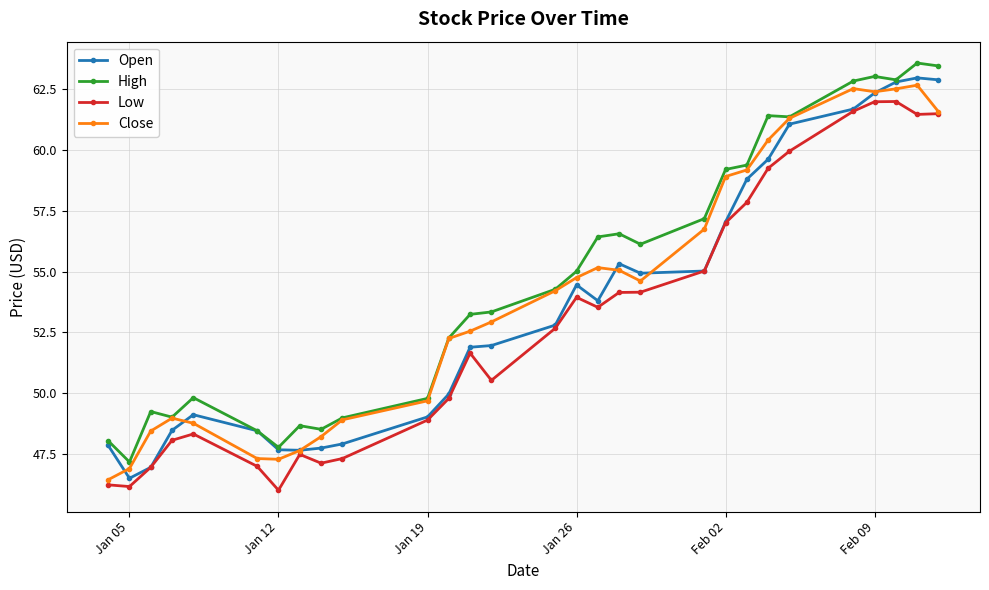

Does the chart display data point markers on the line(s)?

Yes